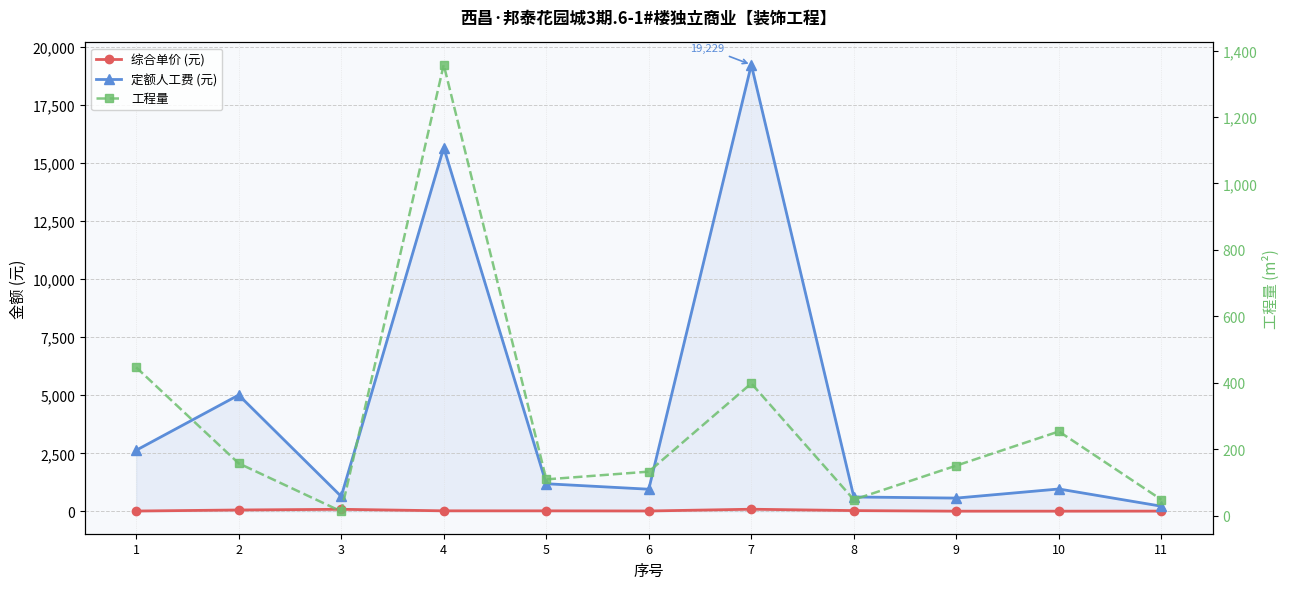

What is the difference between the maximum and minimum values in the 综合单价 (元) series?

83.8